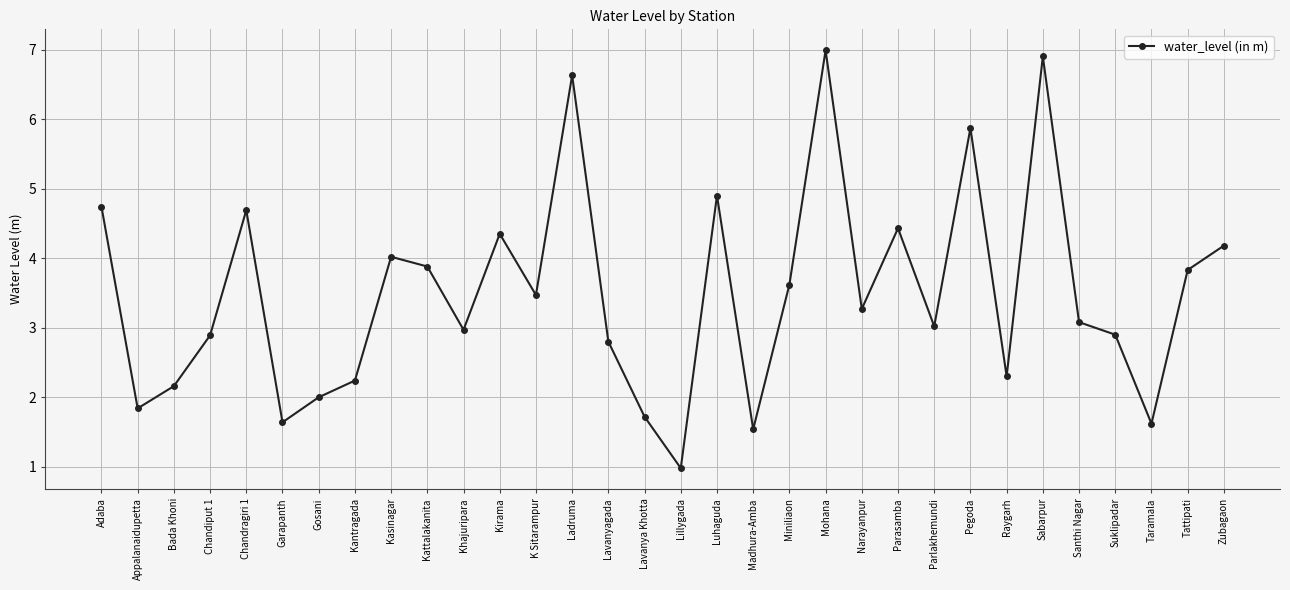

Which label corresponds to the smallest value in the chart?

Lillygada